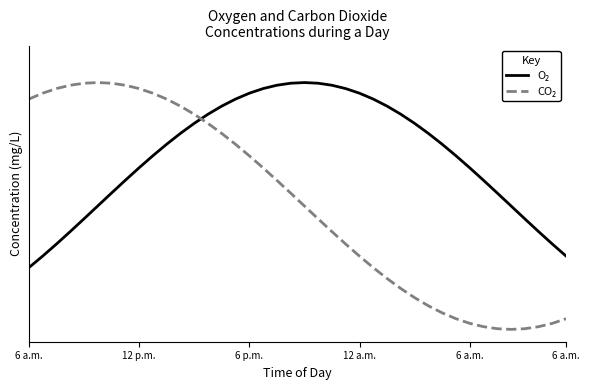

Reading left to right, list all the values displayed in this chart.

O₂: 0.2	0.3	0.3	0.4	0.4	0.5	0.6	0.6	0.7	0.7	0.8	0.8	0.8	0.9	0.9	0.9	1.0	1.0	1.0	1.0	1.0	1.0	1.0	1.0	1.0	0.9	0.9	0.9	0.8	0.8	0.8	0.7	0.7	0.6	0.6	0.5	0.4	0.4	0.3	0.3
CO₂: 0.9	1.0	1.0	1.0	1.0	1.0	1.0	1.0	1.0	1.0	0.9	0.9	0.9	0.8	0.8	0.8	0.7	0.7	0.6	0.6	0.5	0.4	0.4	0.3	0.3	0.3	0.2	0.2	0.1	0.1	0.1	0.0	0.0	0.0	0.0	0.0	0.0	0.0	0.0	0.0